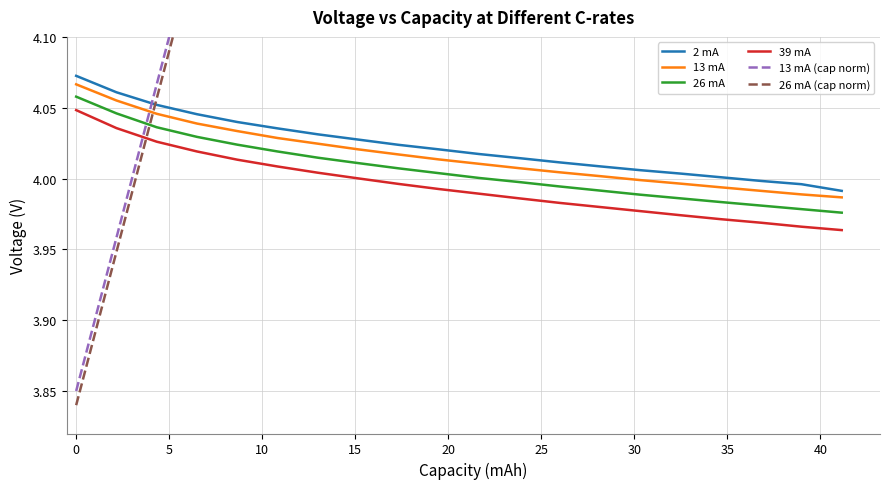

Which series has the largest total across all categories?

13 mA (cap norm)